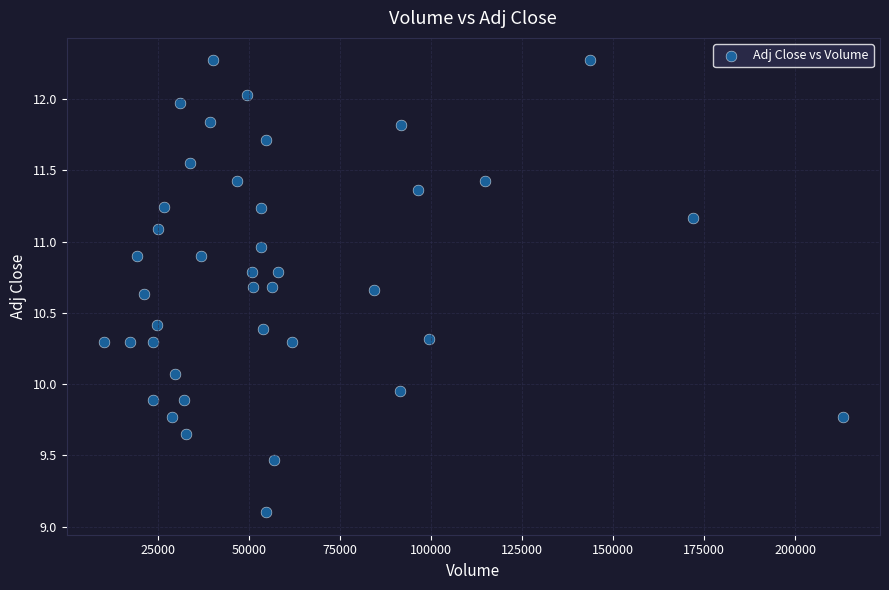

What is the range of X values (max minus min)?

202932.0